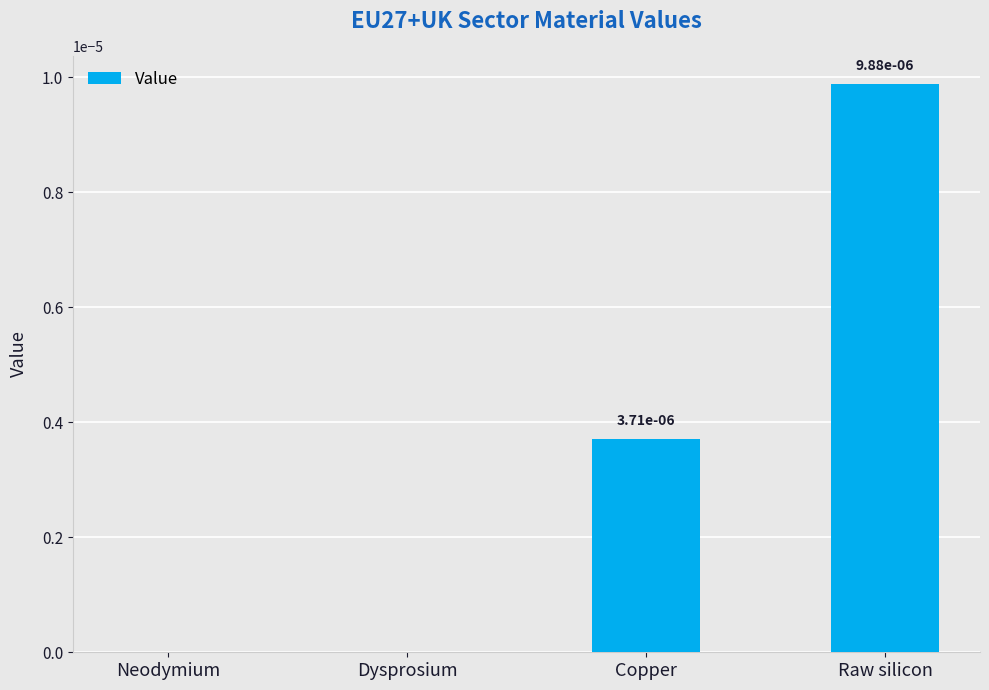

How many values are between 0 and 1?

4